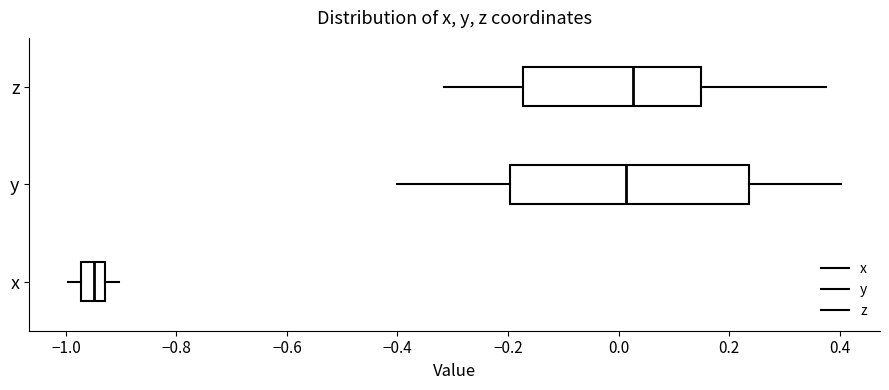

Where does the right whisker of the box for y end on the x-axis? The values are not printed on the chart, so give them approximately, as read against the axis.

0.40